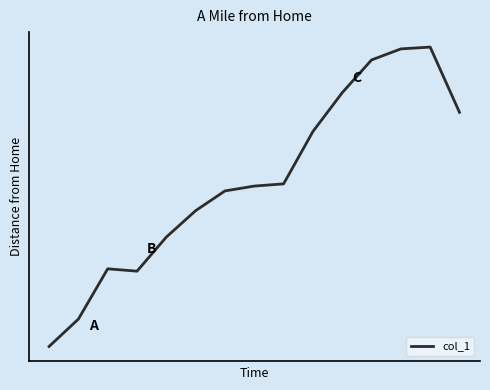

Does the chart have visible grid lines?

No